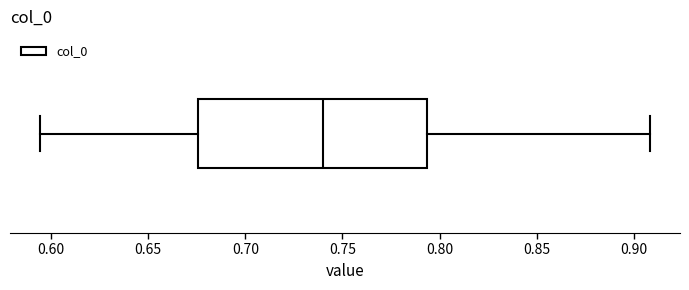

Read this box plot against the x-axis: the position of the median line, the range covered by the box, and the ends of both whiskers. The values are not printed on the chart, so give them approximately, as read against the axis.

median 0.740, box 0.675 to 0.795, whiskers 0.595 to 0.910